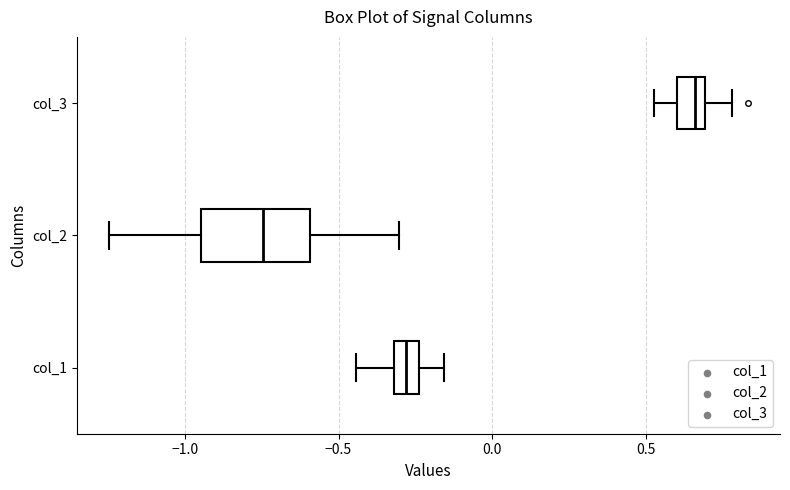

Reading bottom to top, transcribe this box plot: for each box, give where its median line is, the range the box spans, and where its two whiskers end, as read against the x-axis. The values are not printed on the chart, so give them approximately, as read against the axis.

col_1: median -0.30 (inside the box), box -0.30 to -0.25, whiskers -0.45 to -0.15
col_2: median -0.75, box -0.95 to -0.60, whiskers -1.25 to -0.30
col_3: median 0.65, box 0.60 to 0.70, whiskers 0.55 to 0.80